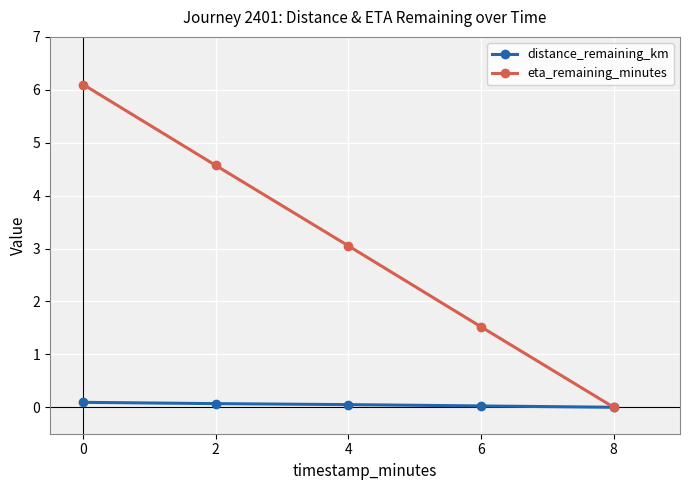

What is the value of the distance_remaining_km point at the 3rd from the left?

0.1